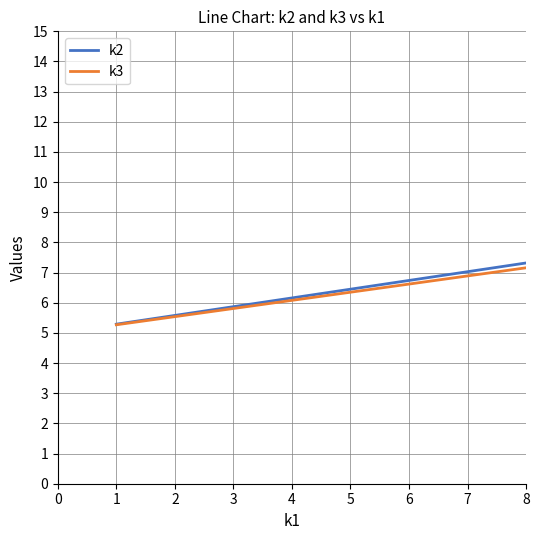

Which series has the largest range (max minus min)?

k2